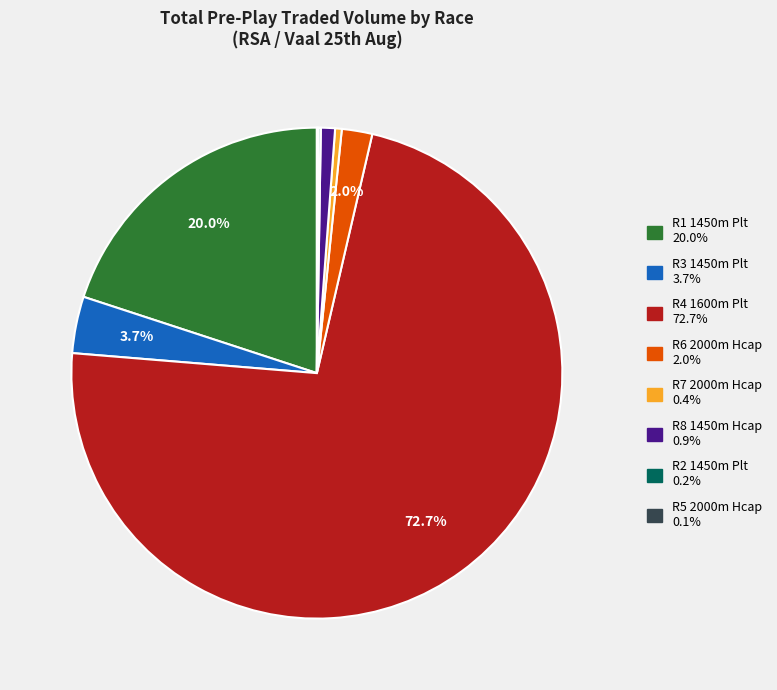

Is there any slice that represents more than half of the pie?

Yes